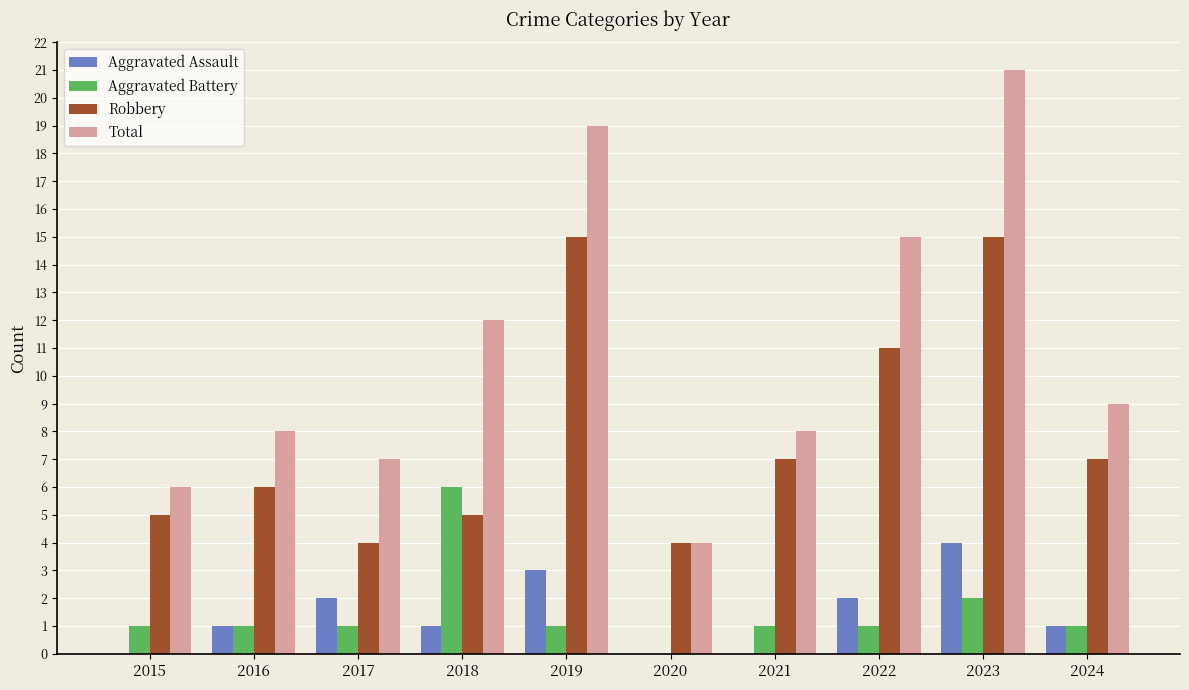

What is the average value of the Total series?

11